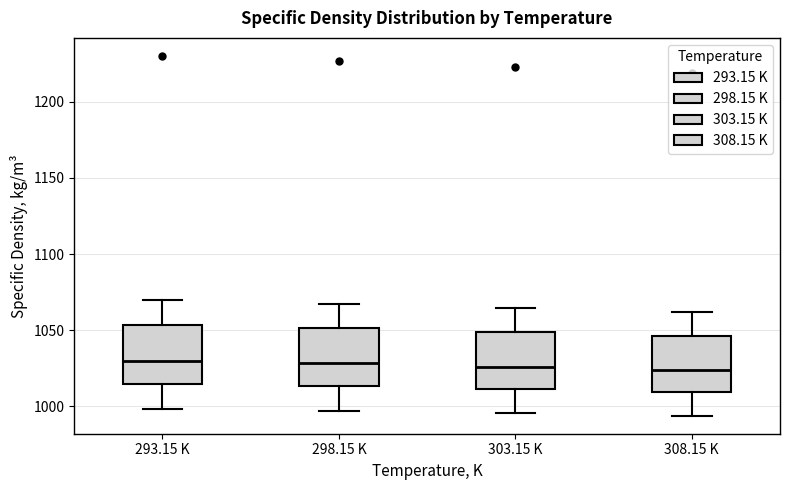

Where does the median line of the box for 308.15 K sit on the y-axis? The values are not printed on the chart, so give them approximately, as read against the axis.

1025